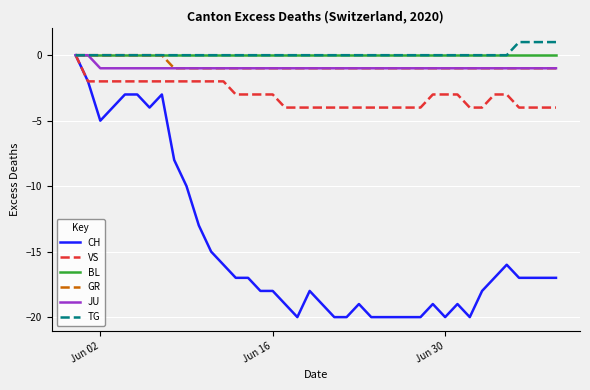

What is the smallest value displayed?

-20